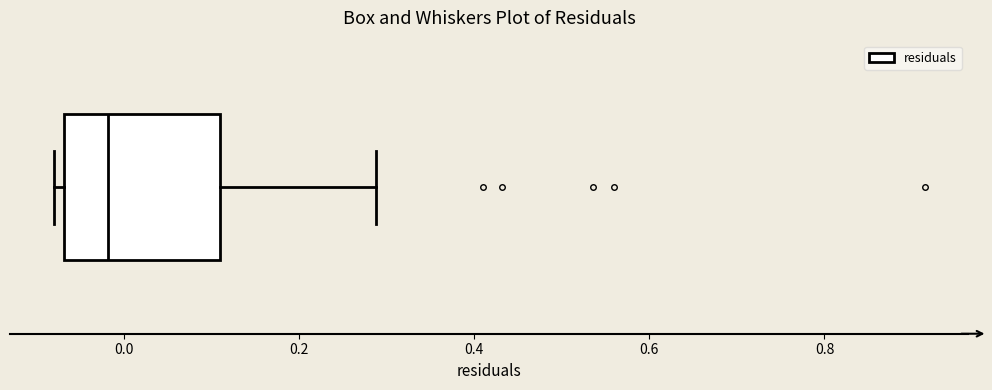

Transcribe this box plot: give where the median line is, the range the box spans, and where the two whiskers end, as read against the x-axis. The values are not printed on the chart, so give them approximately, as read against the axis.

median -0.02, box -0.06 to 0.12, whiskers -0.08 to 0.28